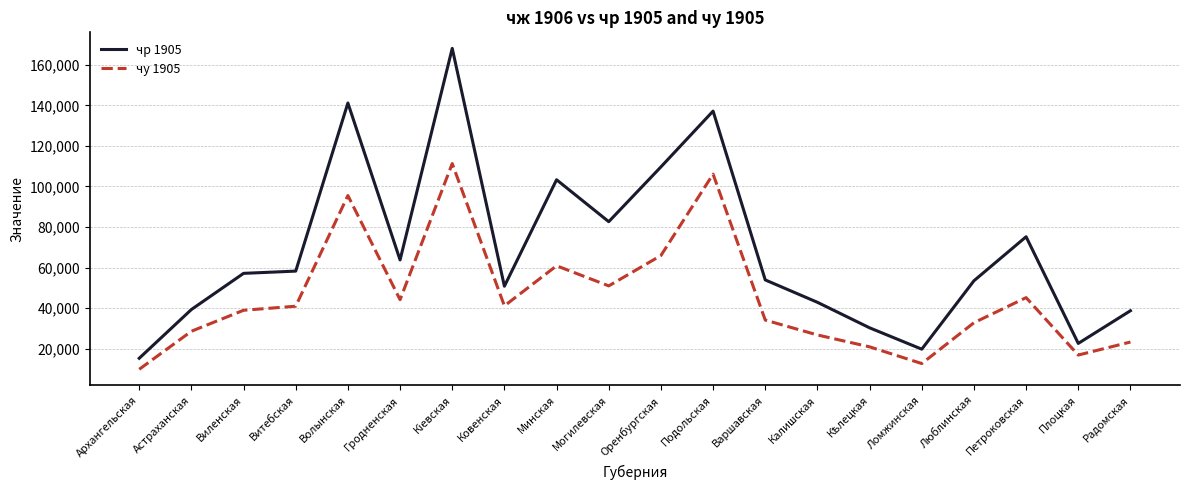

What is the difference between the second highest and second lowest values in the чр 1905 series?

121408